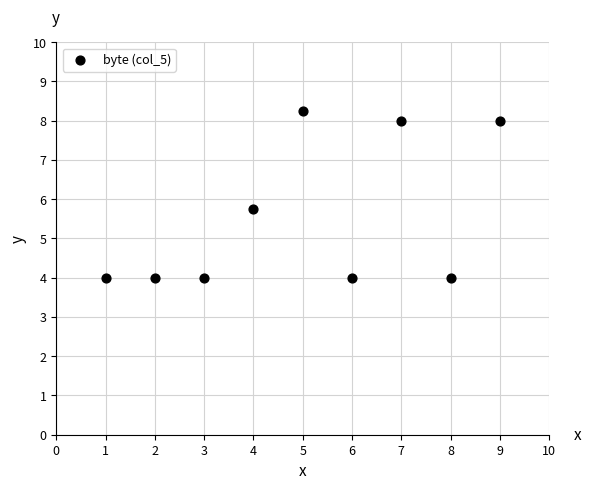

What is the average Y value?

5.6